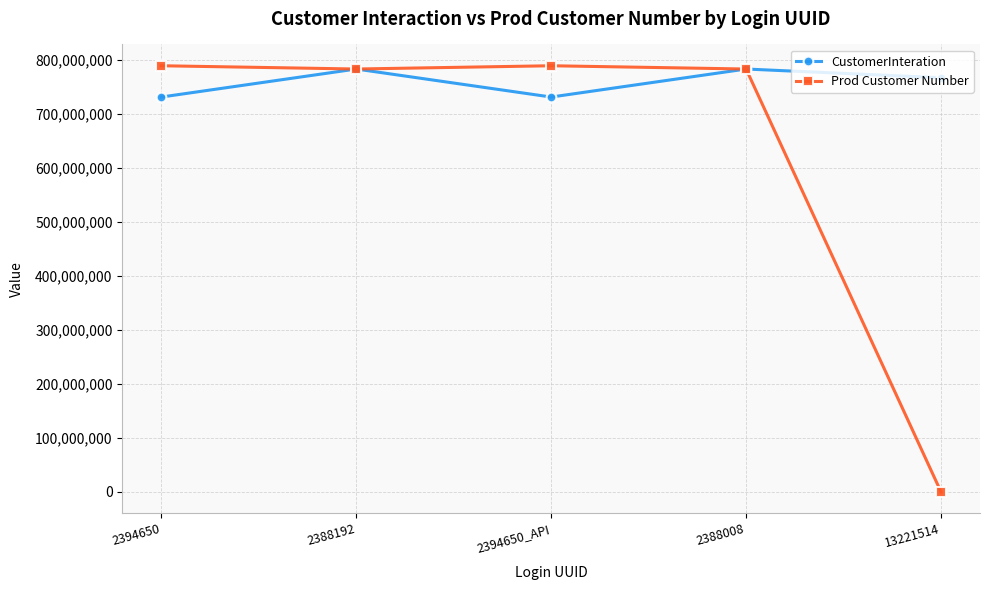

Reading right to left, list all the values displayed in this chart.

CustomerInteration: 767240995	783425592	731508274	783425592	731508274
Prod Customer Number: 0	783425592	789474747	783425592	789474747